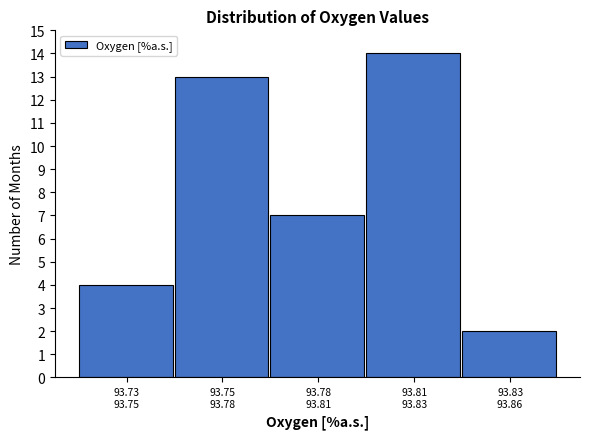

Reading left to right, what are all the values shown in this chart?

4	13	7	14	2